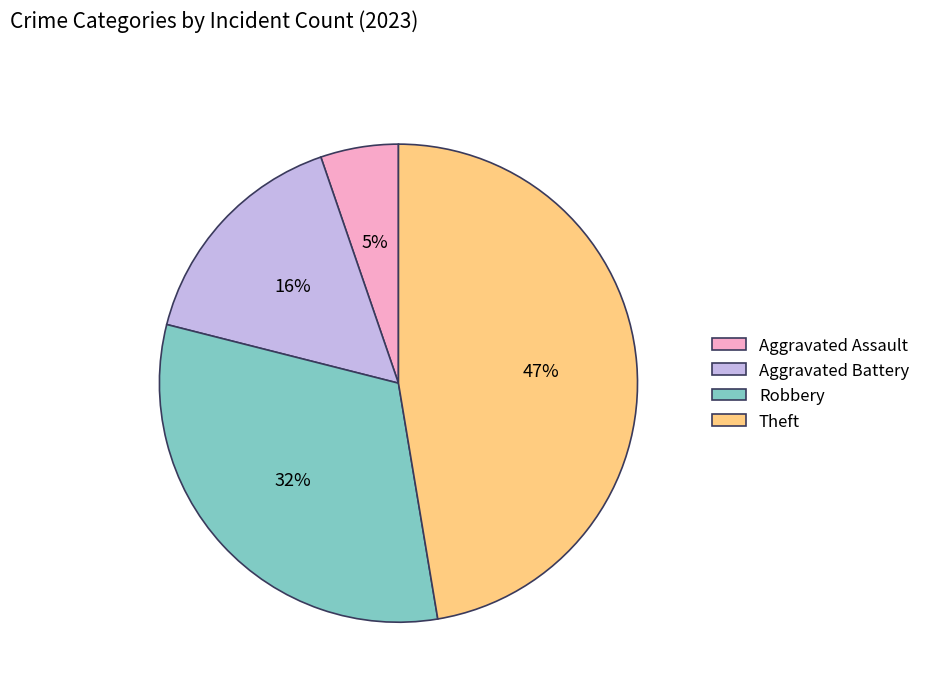

True or false: Aggravated Assault accounts for 5% of the total.

True